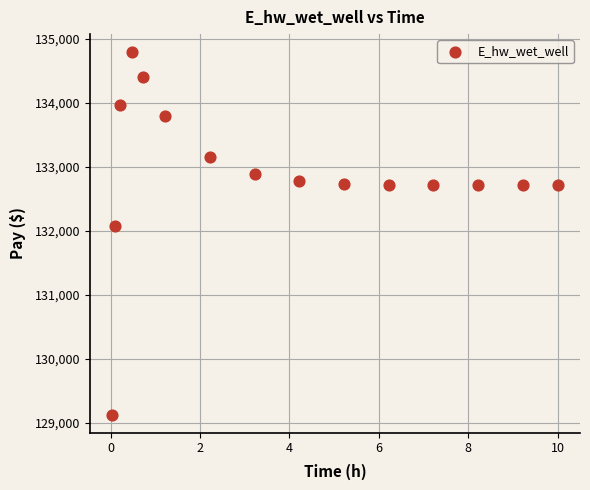

What is the range of X values (max minus min)?

10.0